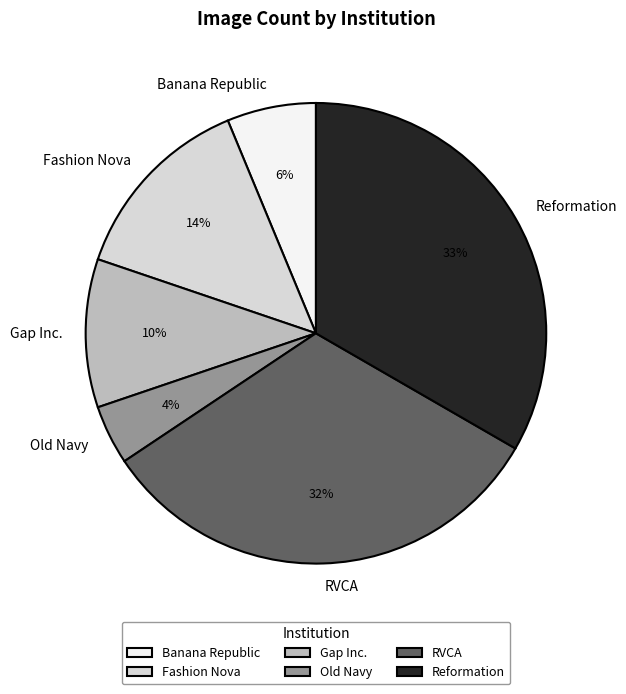

Does RVCA account for over 50% of the chart?

No